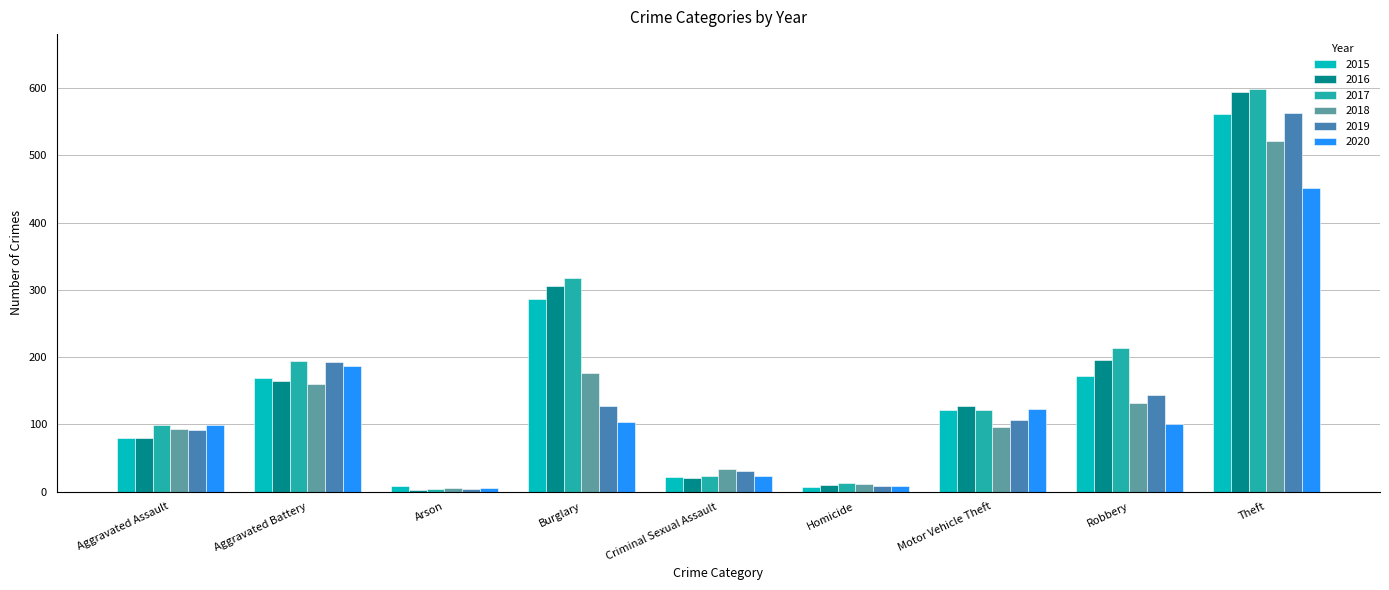

Between Homicide and Theft, which series saw the biggest shift?

2017